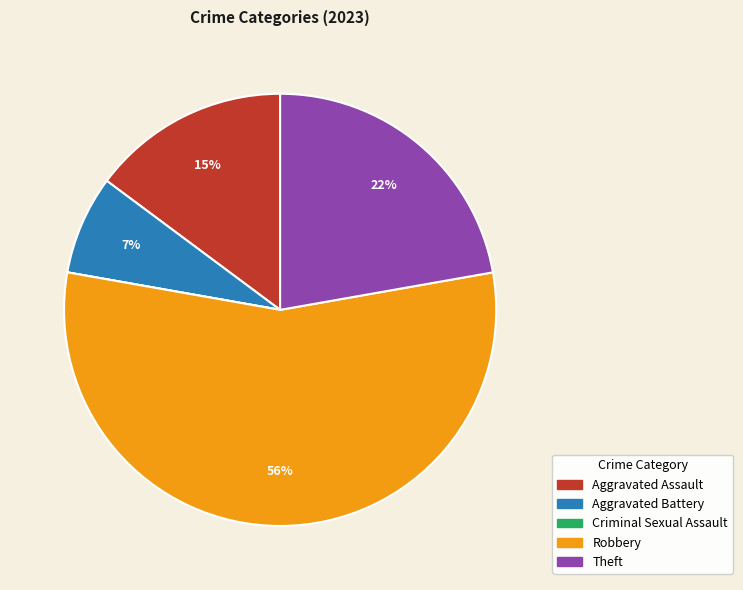

Approximately how many times larger is the value at Theft compared to Aggravated Assault?

1.5